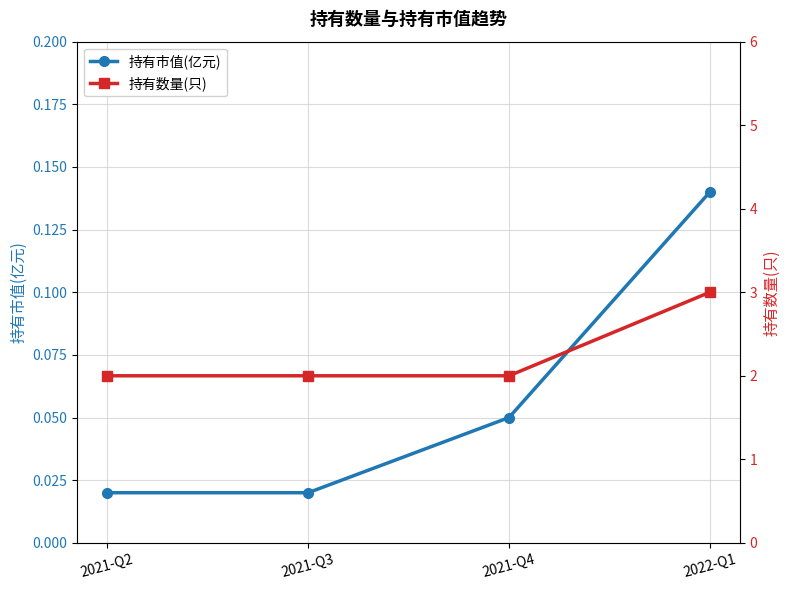

Where is 持有市值(亿元) nearest to the value 0?

2021-Q2